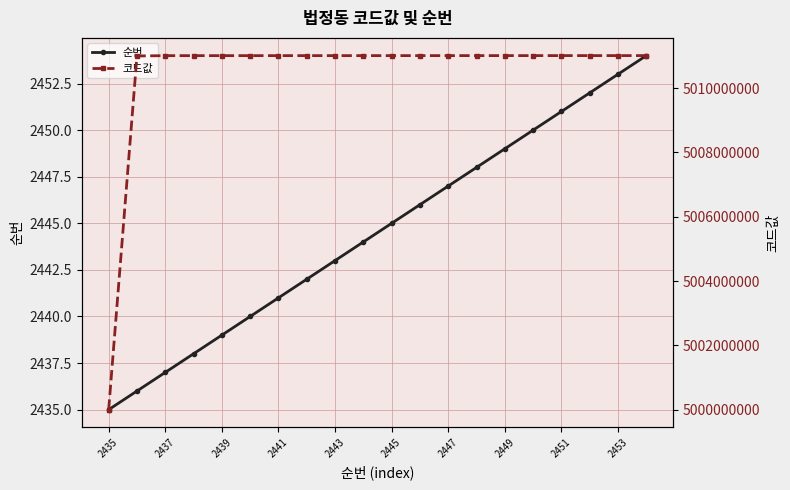

What is the lowest value of the 순번 series?

2435